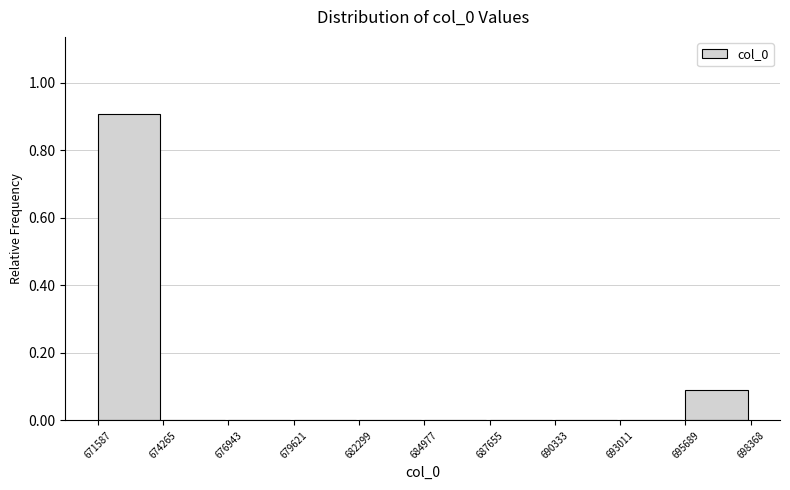

Reading left to right, list every bar in this chart as the range it spans on the x-axis followed by its height. The values are not printed on the chart, so give them approximately, as read against the axis.

671587 to 674265: 0.9
674265 to 676943: 0
676943 to 679621: 0
679621 to 682299: 0
682299 to 684977: 0
684977 to 687655: 0
687655 to 690333: 0
690333 to 693011: 0
693011 to 695689: 0
695689 to 698368: 0.1